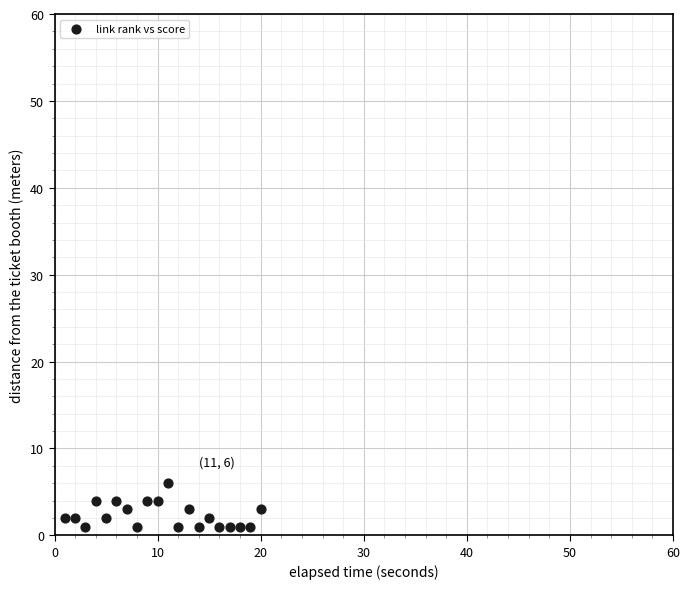

What is the range of X values (max minus min)?

19